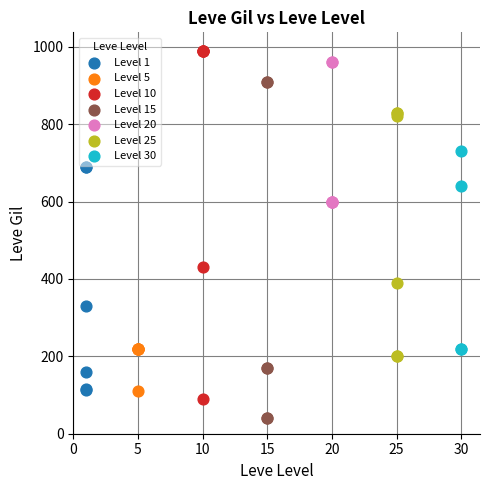

Which series contains the lowest Y value?

Level 15